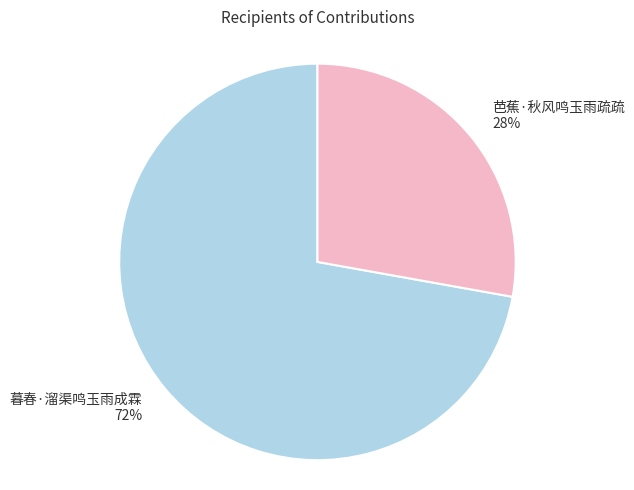

How many segments does this pie chart have?

2